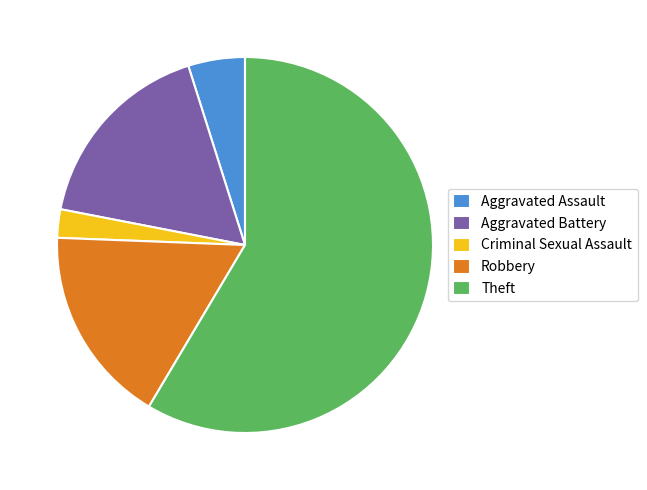

What is the ratio of the value at Aggravated Battery to the value at Criminal Sexual Assault?

7.0